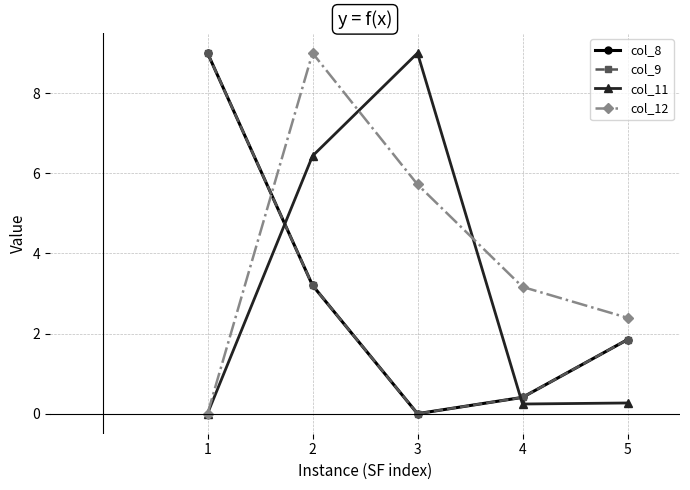

How many positive values does the col_12 series have?

4